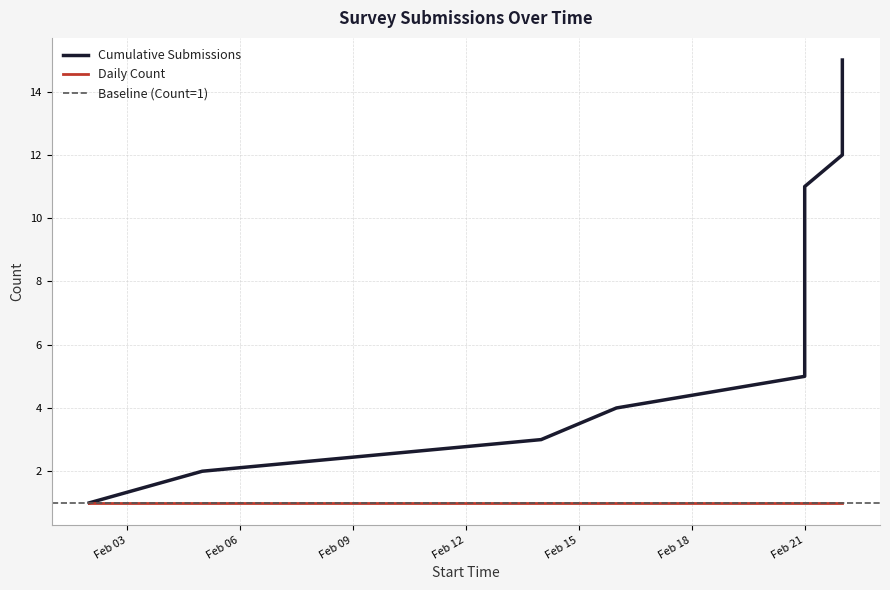

What value does the data have at 2024-02-22, to the nearest 5?

15